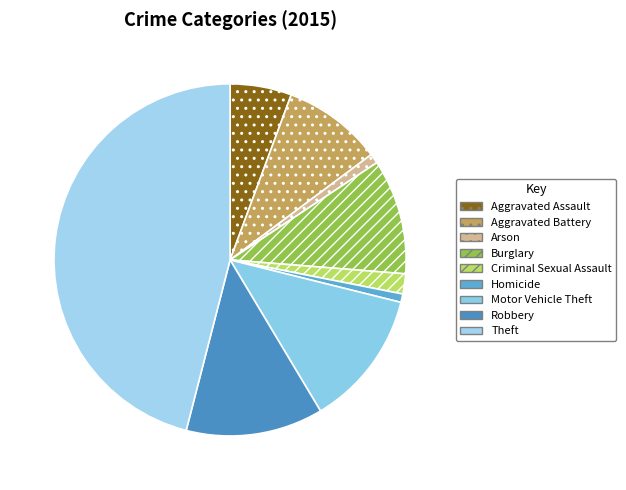

The Criminal Sexual Assault slice represents 1% of the pie. True or false?

False